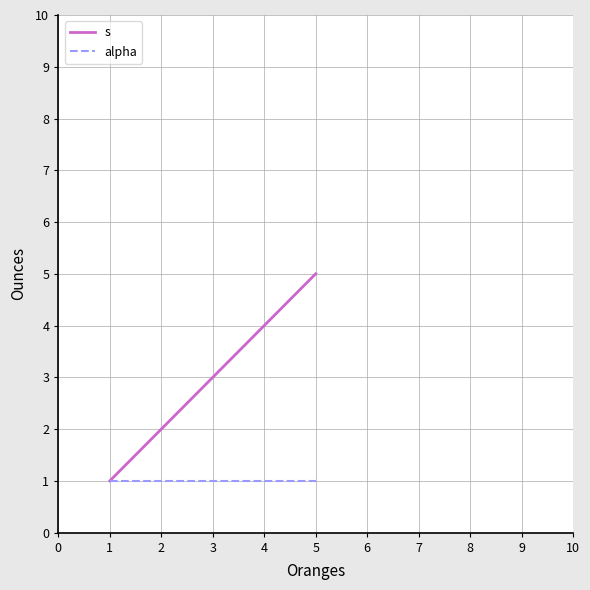

What is the spread (max minus min) of values at 4?

3